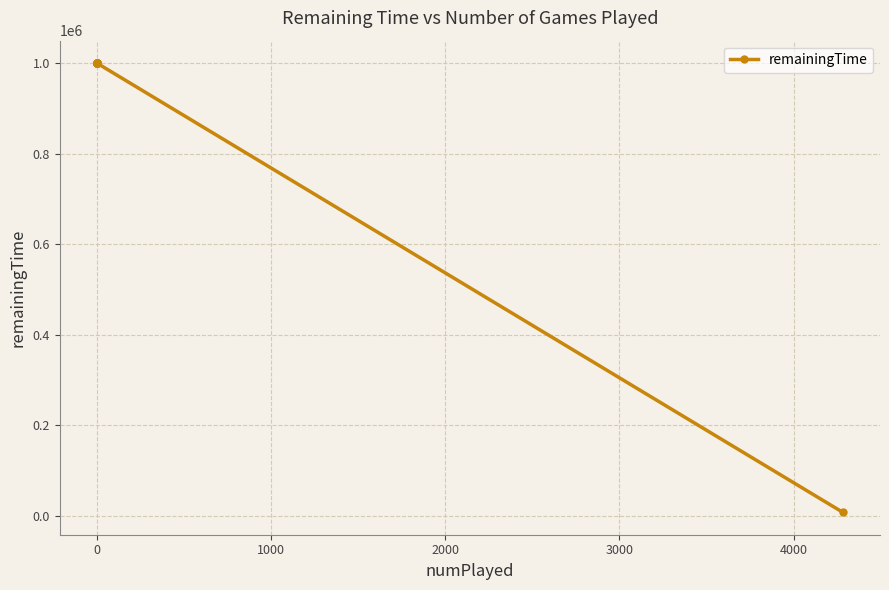

The value at 7 is 1324368. True or false?

False